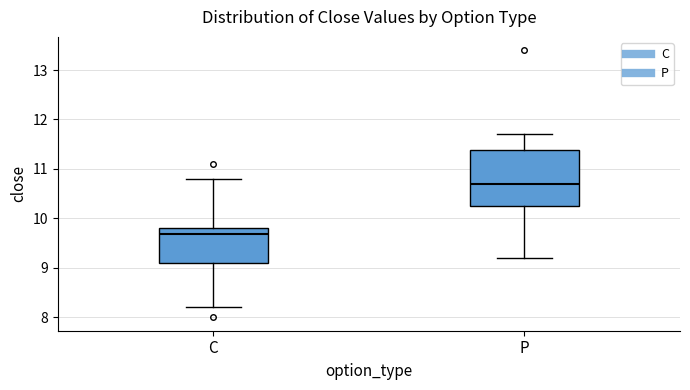

Reading left to right, read every box against the y-axis: the position of its median line, the range the box covers, and the ends of its whiskers. The values are not printed on the chart, so give them approximately, as read against the axis.

C: median 9.7, box 9.1 to 9.8, whiskers 8.2 to 10.8
P: median 10.7, box 10.3 to 11.4, whiskers 9.2 to 11.7